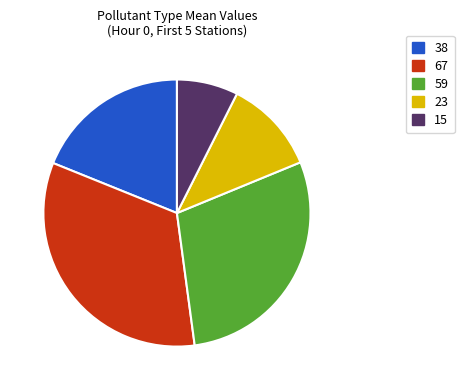

How many slices are in this pie chart?

5